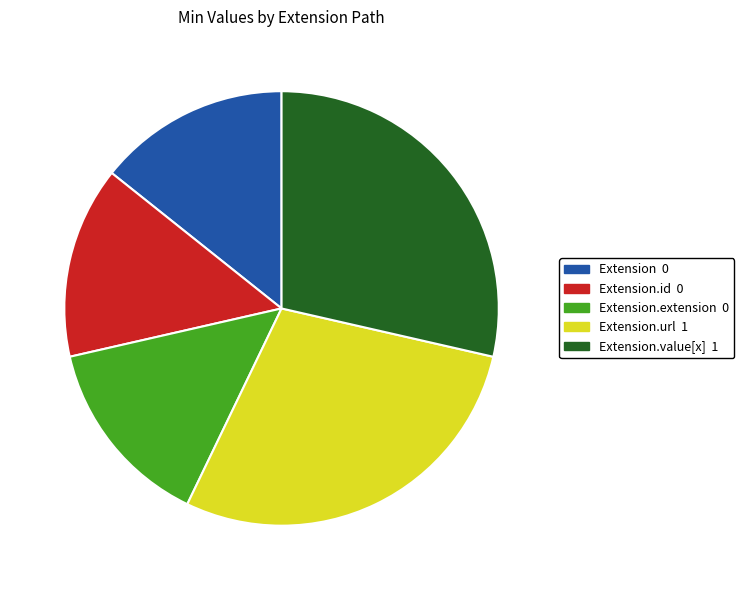

Count the number of slices in the pie.

5